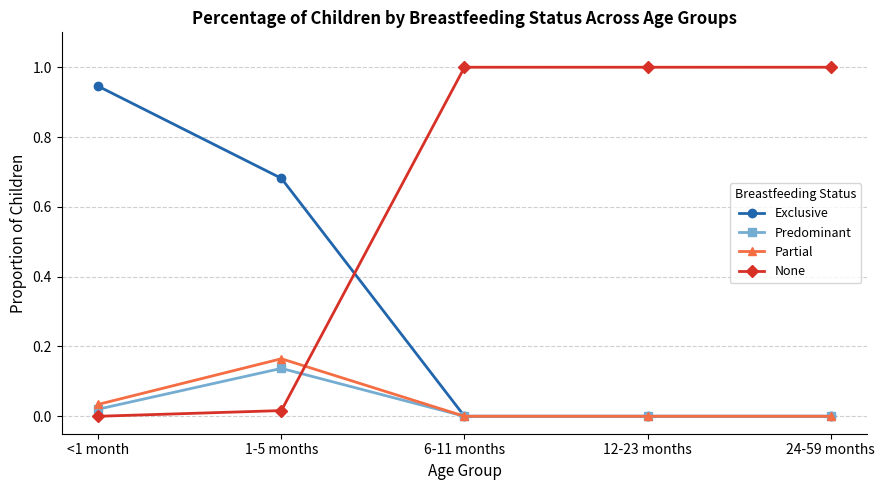

What is the sum of all None values?

3.0